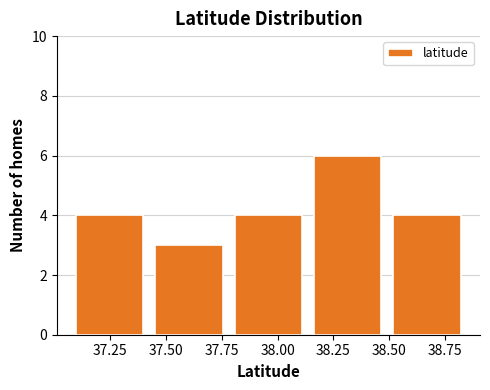

Reading left to right, transcribe this chart: for each bar, give the range it covers on the x-axis and its height. Neither the bar edges nor the heights are printed on the chart, so give them approximately, as read against the axes.

37.05 to 37.45: 4
37.45 to 37.80: 3
37.80 to 38.15: 4
38.15 to 38.50: 6
38.50 to 38.85: 4